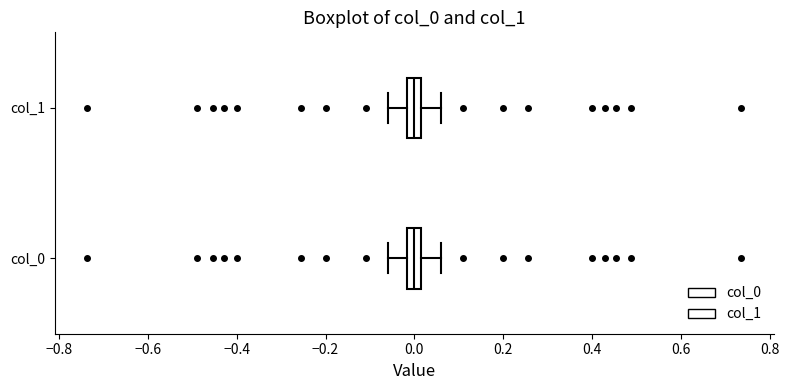

Reading bottom to top, transcribe this box plot: for each box, give where its median line is, the range the box spans, and where its two whiskers end, as read against the x-axis. The values are not printed on the chart, so give them approximately, as read against the axis.

col_0: median 0.00, box -0.02 to 0.02, whiskers -0.06 to 0.06
col_1: median 0.00, box -0.02 to 0.02, whiskers -0.06 to 0.06